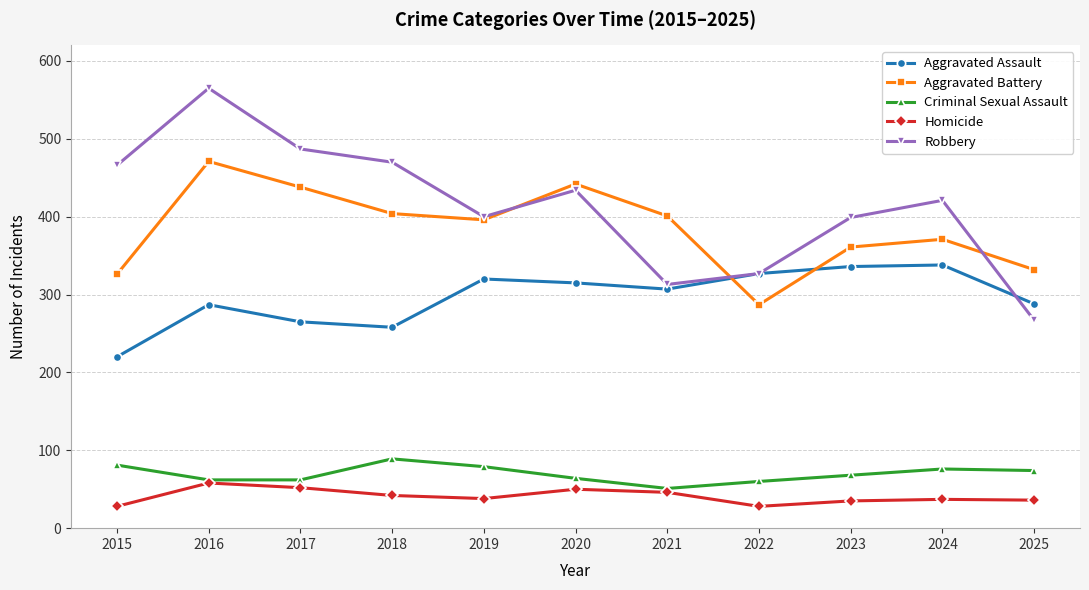

What is the difference between the highest and lowest values at 2022?

299